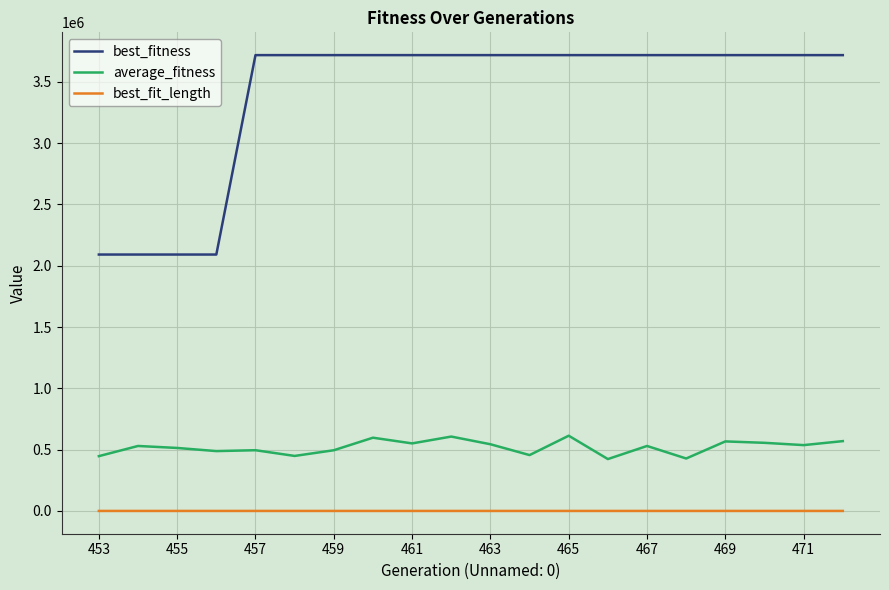

What are all the series names shown in the legend?

best_fitness, average_fitness, best_fit_length